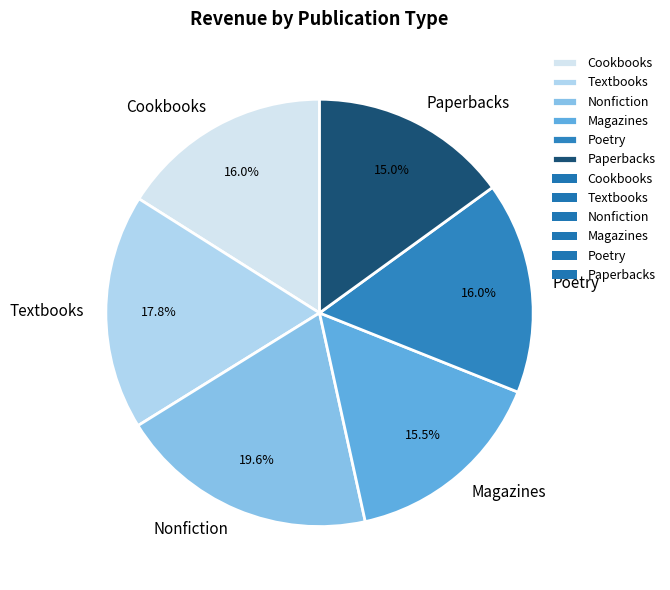

How many segments does this pie chart have?

6